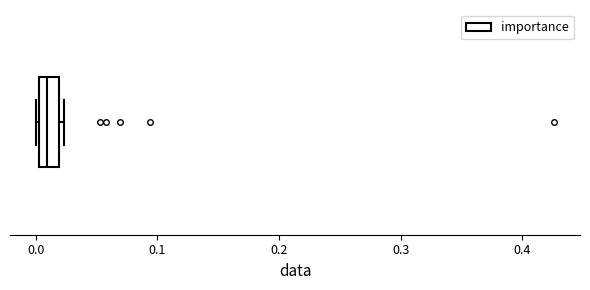

Read this box plot against the x-axis: the position of the median line, the range covered by the box, and the ends of both whiskers. The values are not printed on the chart, so give them approximately, as read against the axis.

median 0.01, box 0.00 to 0.02, whiskers 0.00 to 0.02 (just right of the box's right edge)